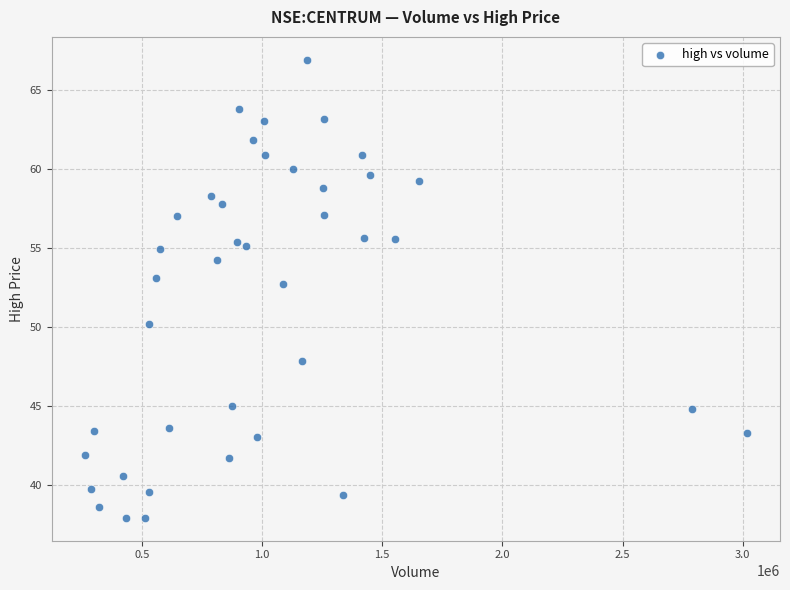

What is the range of Y values (max minus min)?

29.0